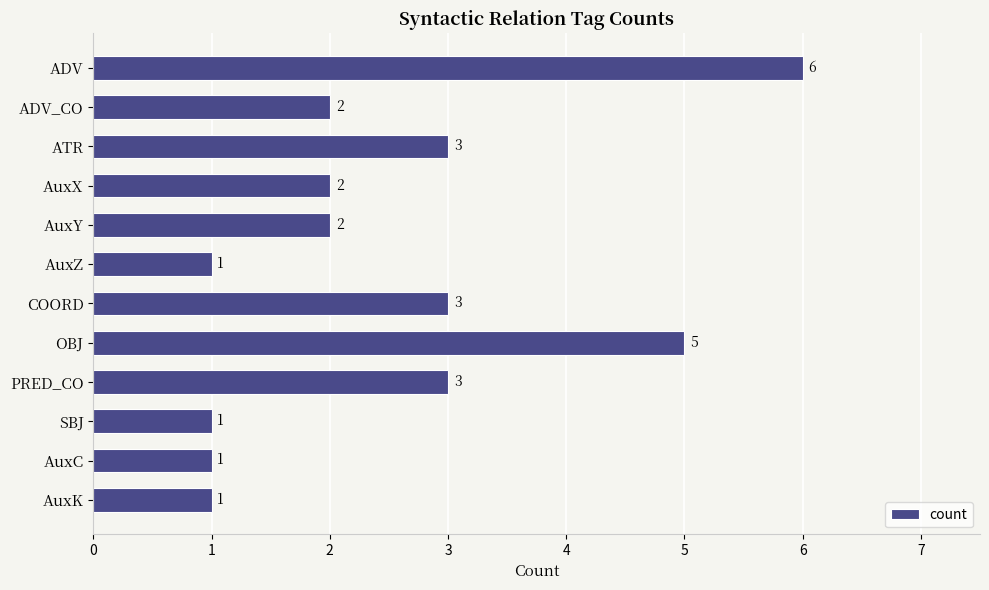

What is the greatest value displayed?

6